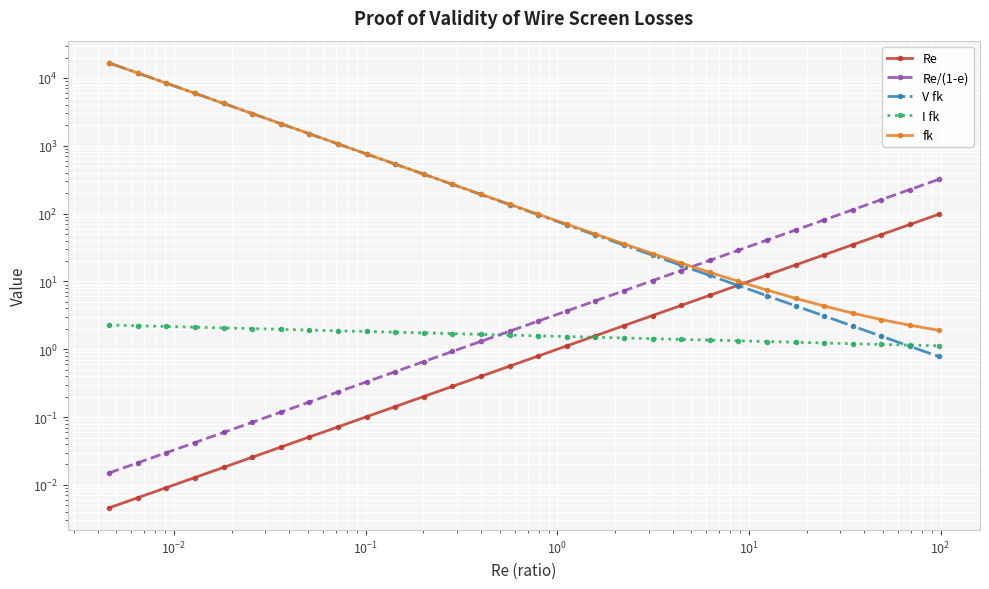

What is the average value of the fk series?

1910.5